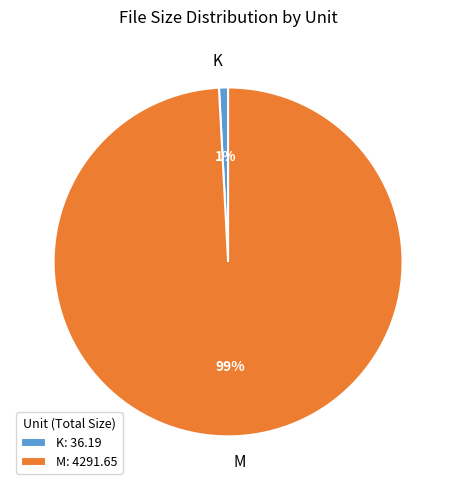

Between K and M, which is larger?

M